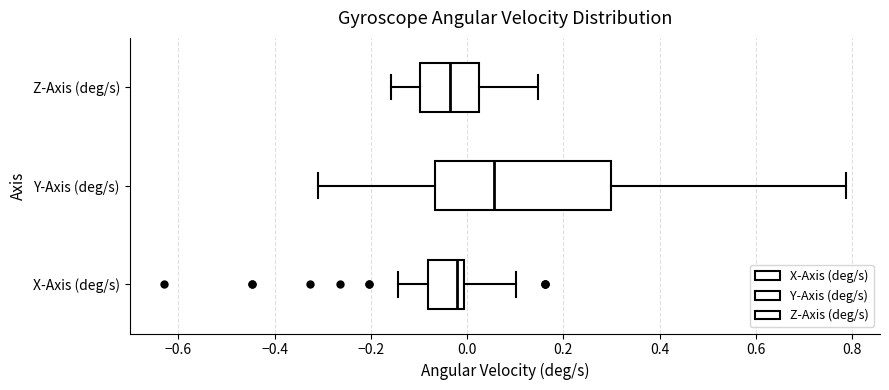

Reading bottom to top, read every box against the x-axis: the position of its median line, the range the box covers, and the ends of its whiskers. The values are not printed on the chart, so give them approximately, as read against the axis.

X-Axis (deg/s): median -0.02, box -0.08 to 0.00, whiskers -0.14 to 0.10
Y-Axis (deg/s): median 0.06, box -0.06 to 0.30, whiskers -0.32 to 0.78
Z-Axis (deg/s): median -0.04, box -0.10 to 0.02, whiskers -0.16 to 0.14